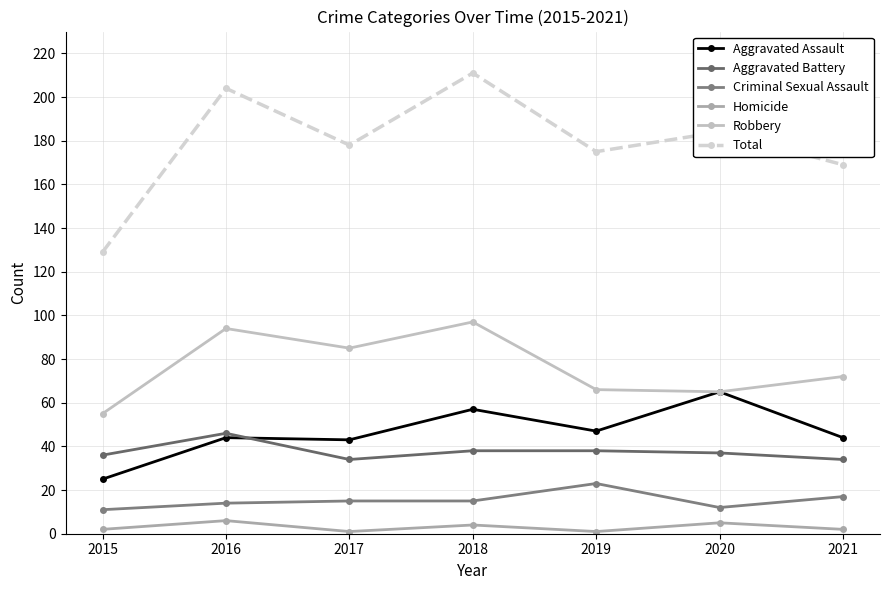

Is the value of Robbery at 2019 greater than the value of Aggravated Assault at 2021?

Yes